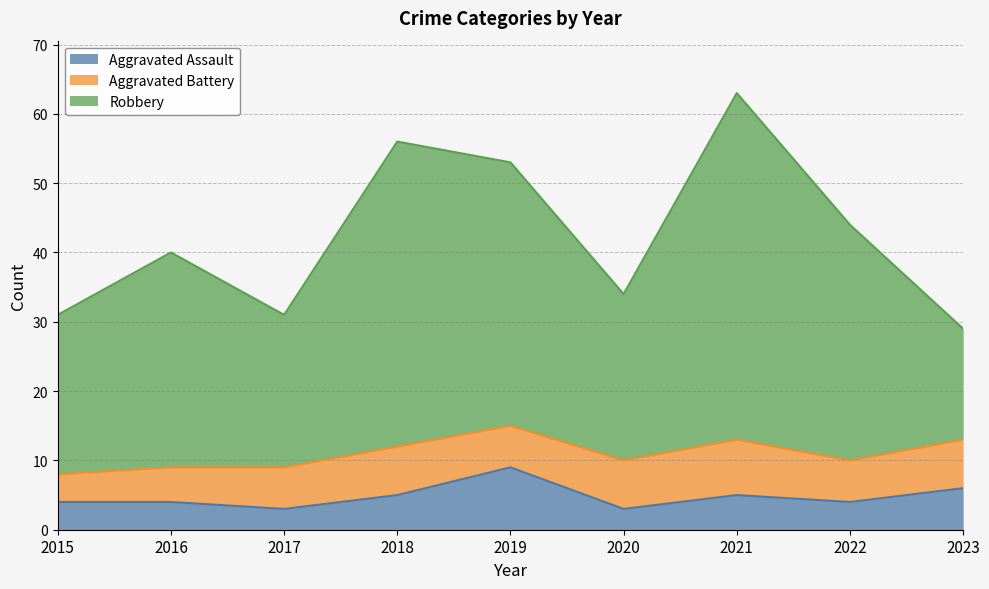

What is the lowest value of the Aggravated Assault series?

3